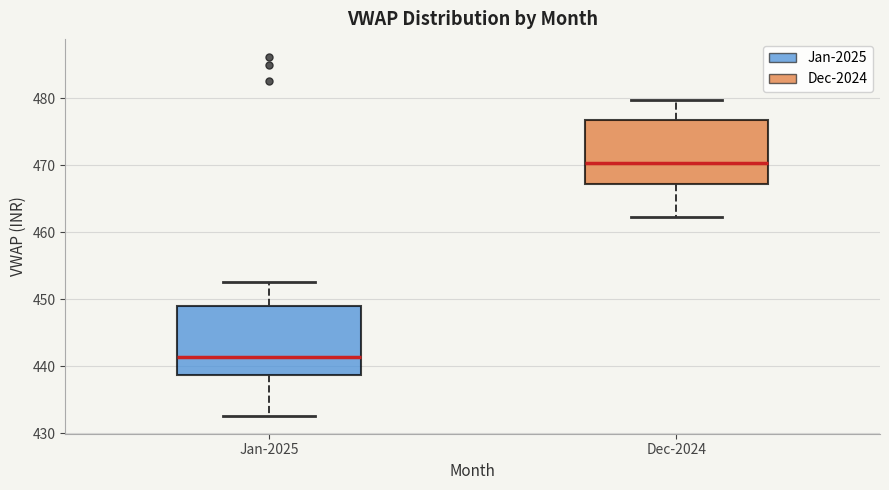

Which box's median line is the lowest?

Jan-2025